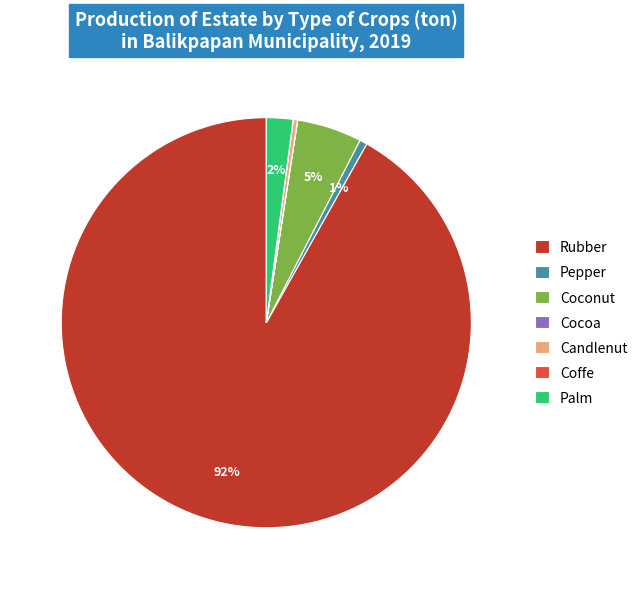

Which category has the biggest portion of the pie?

Rubber